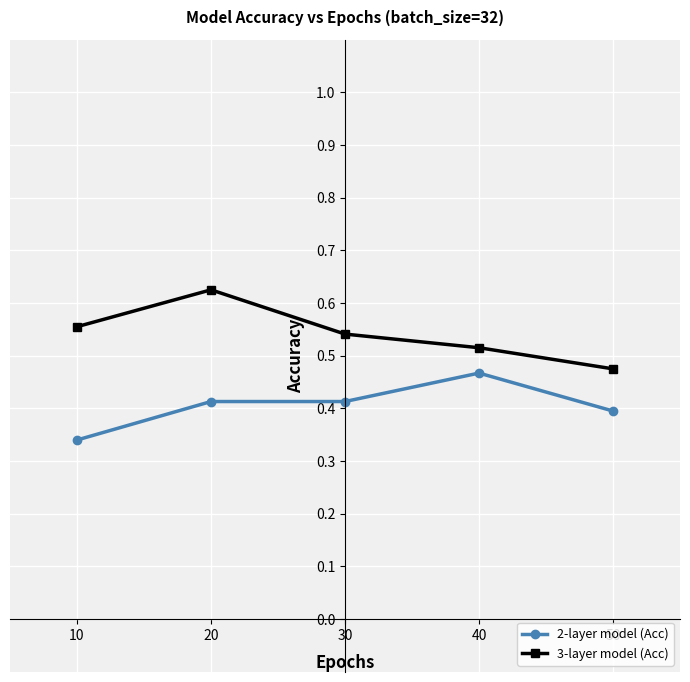

How many interior local peaks does the 3-layer model (Acc) series have?

1